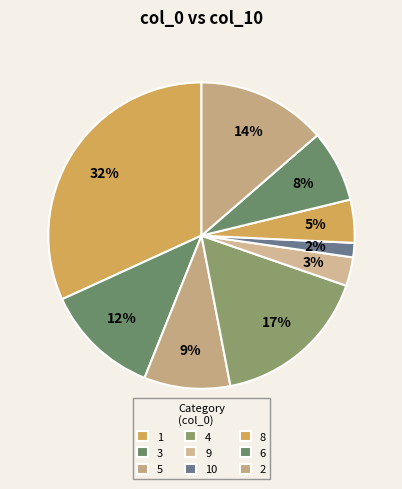

Which category has the smallest portion of the pie?

10